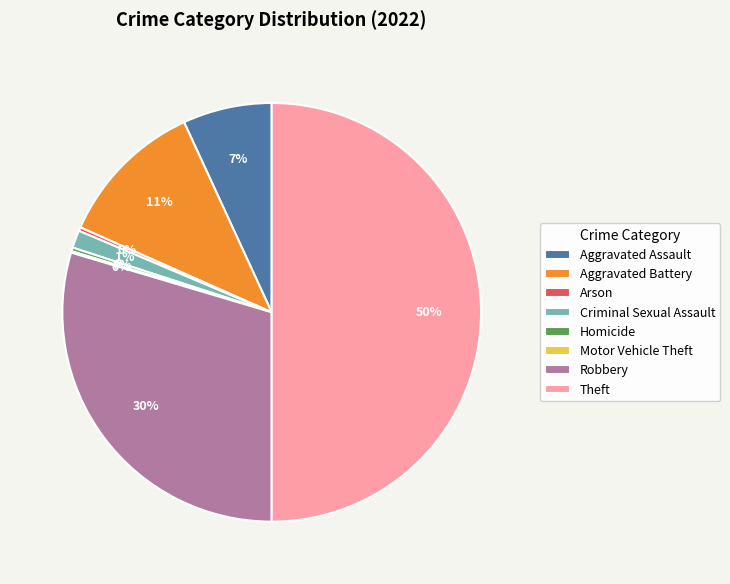

To the nearest percent, what percentage of the pie is Aggravated Assault?

7%